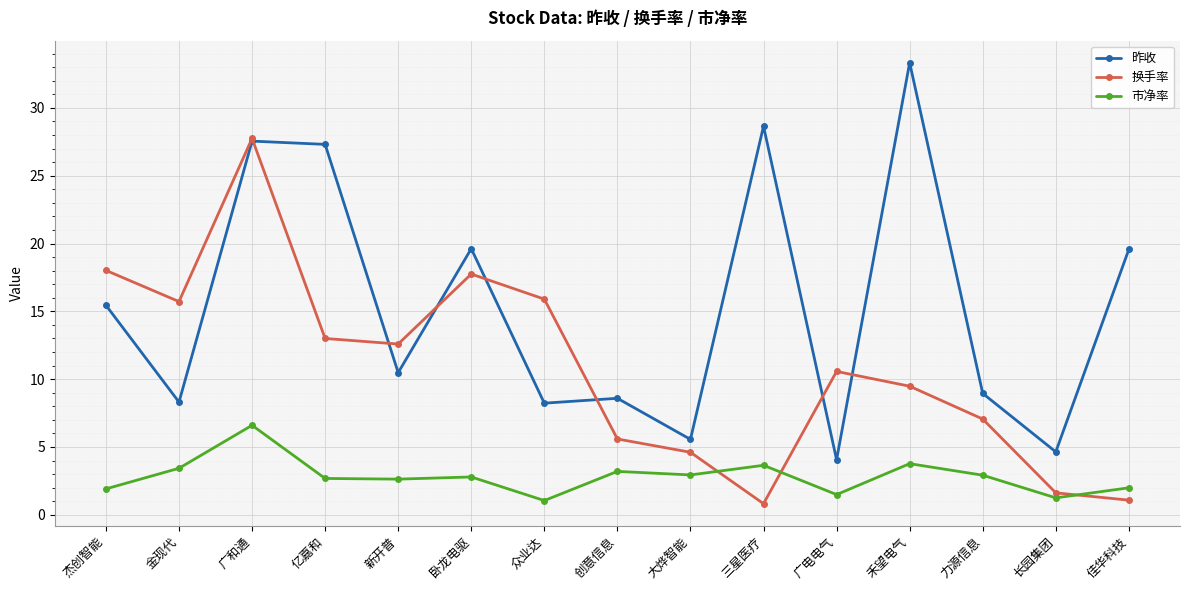

The value of 换手率 at 杰创智能 is 11.8. True or false?

False